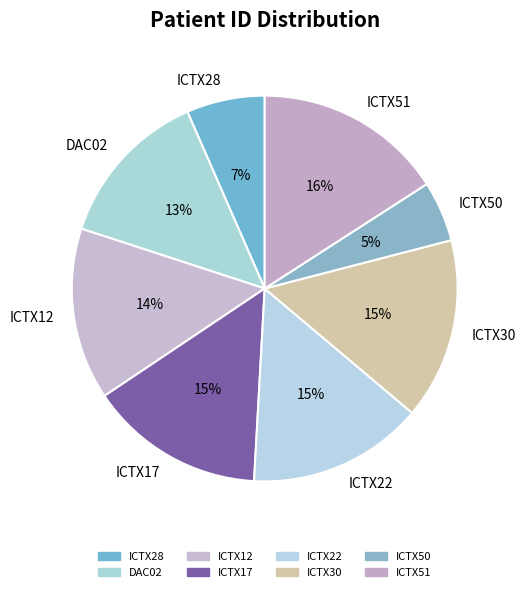

True or false: DAC02 accounts for 13% of the total.

True